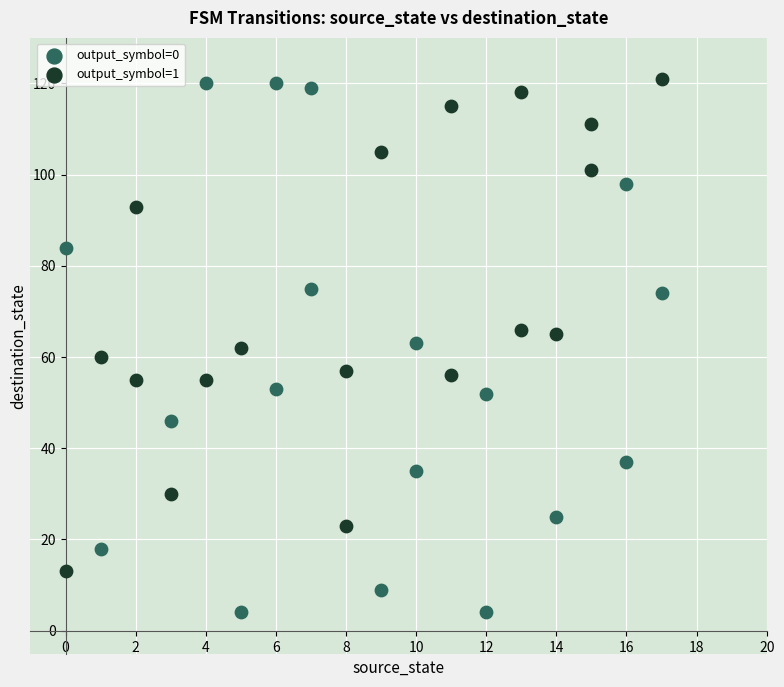

What are all the series names shown in the legend?

output_symbol=0, output_symbol=1